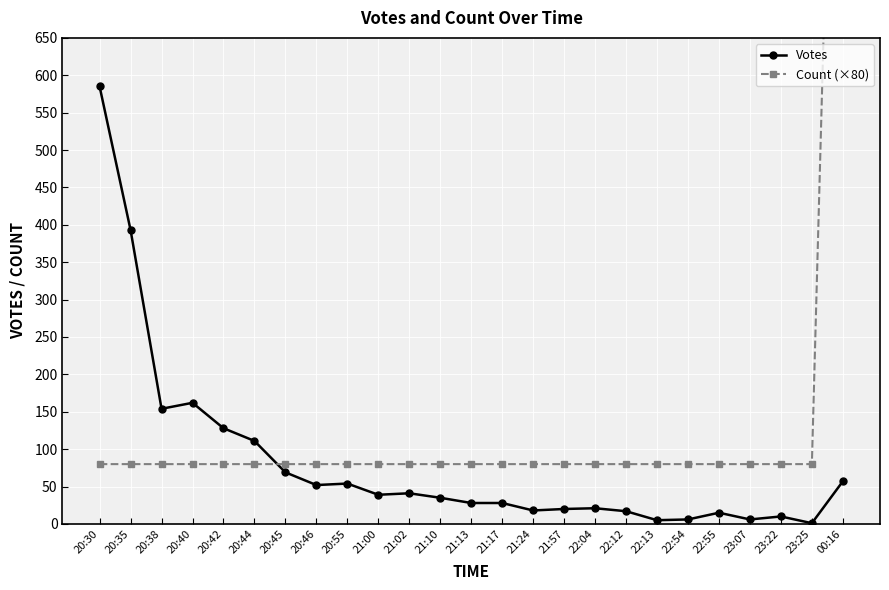

How many times do Count (×80) and Votes cross each other?

1